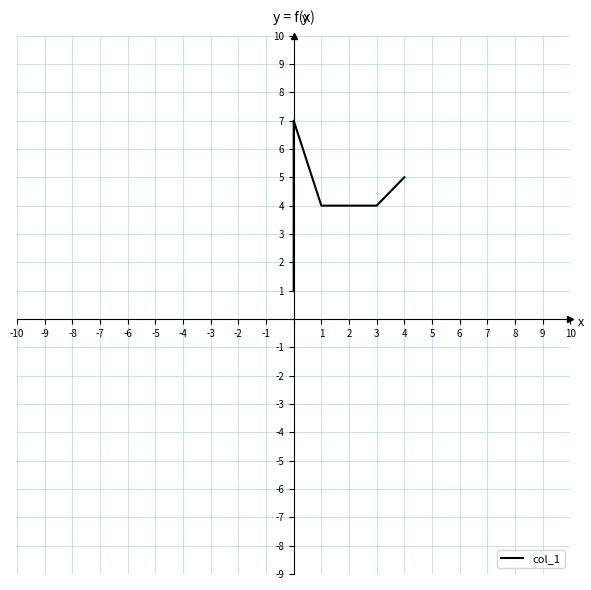

True or false: there are more than 0 points higher than both neighbors.

True